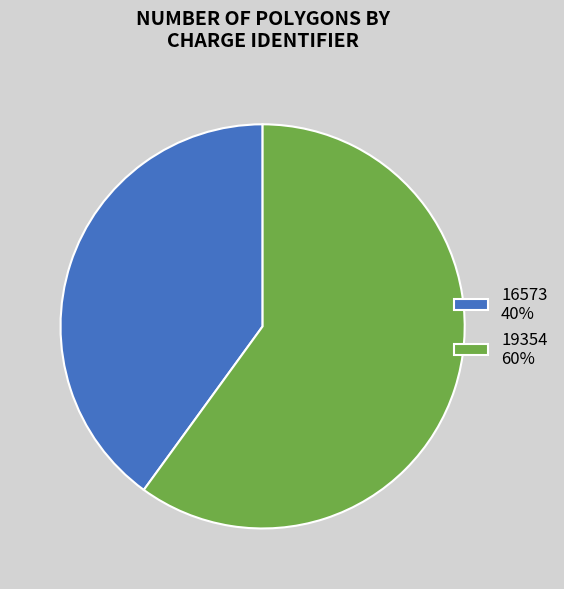

Which category has the smallest portion of the pie?

16573